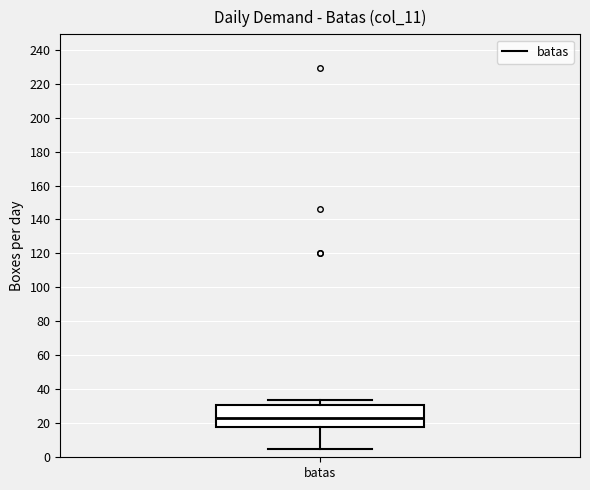

Transcribe this box plot: give where the median line is, the range the box spans, and where the two whiskers end, as read against the y-axis. The values are not printed on the chart, so give them approximately, as read against the axis.

median 24, box 18 to 30, whiskers 6 to 34